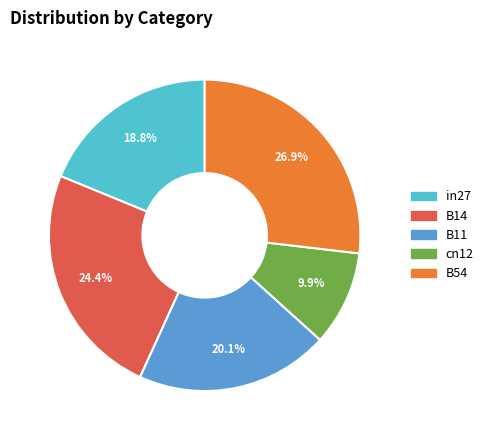

True or false: B11 accounts for 26% of the total.

False